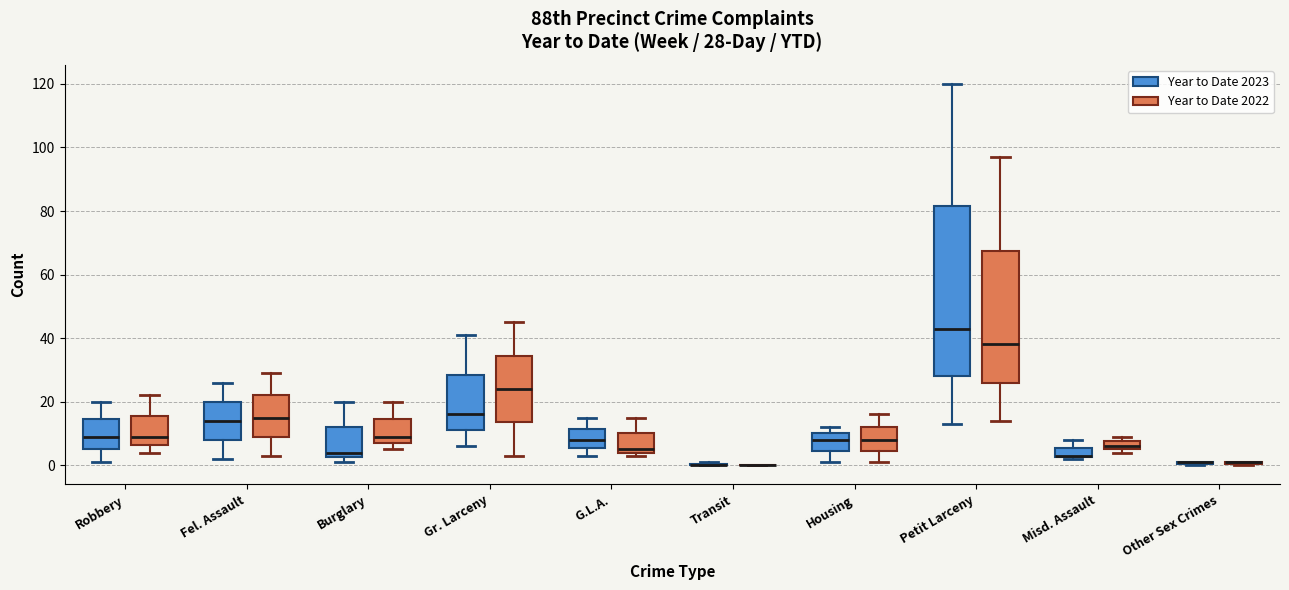

Comparing the boxes themselves (not the whiskers), which one is the tallest?

Petit Larceny (Year to Date 2023)